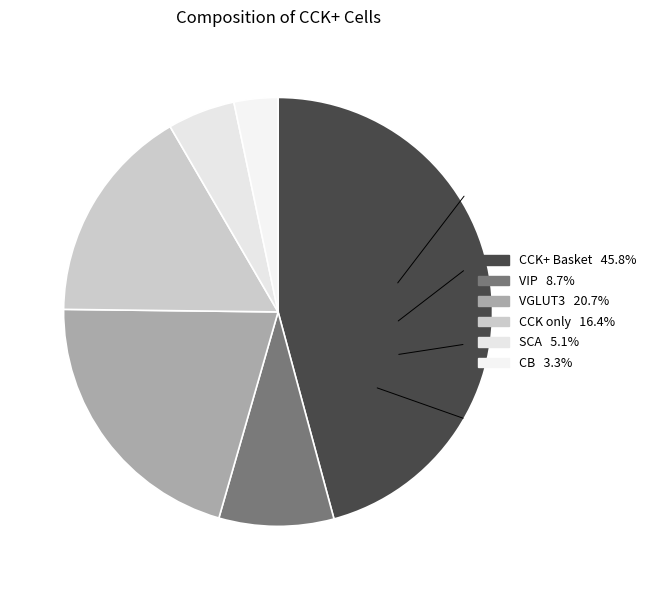

What percentage is NOT represented by CB?

96.7%